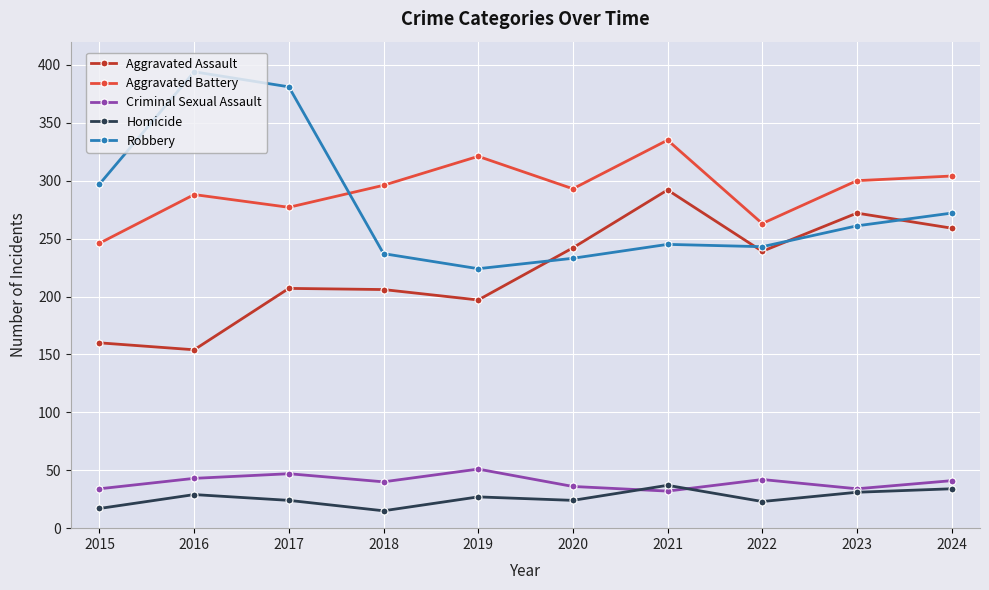

At which category does Robbery reach its first local peak?

2016